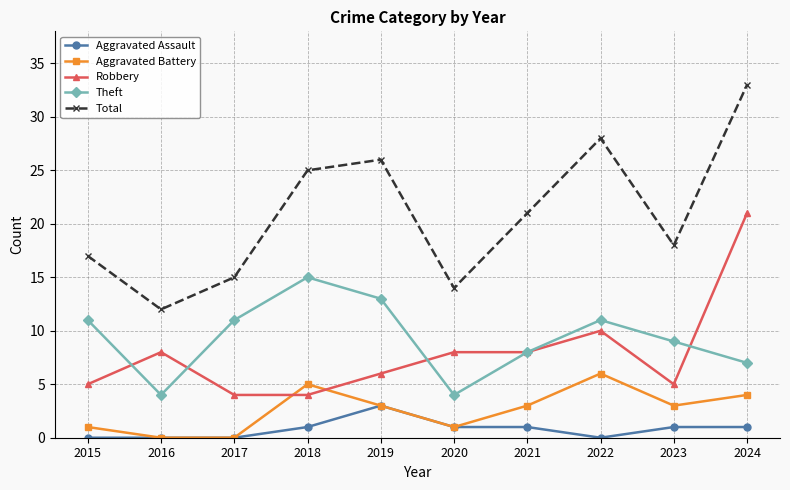

What value does the Theft series have at 2022, to the nearest 5?

10